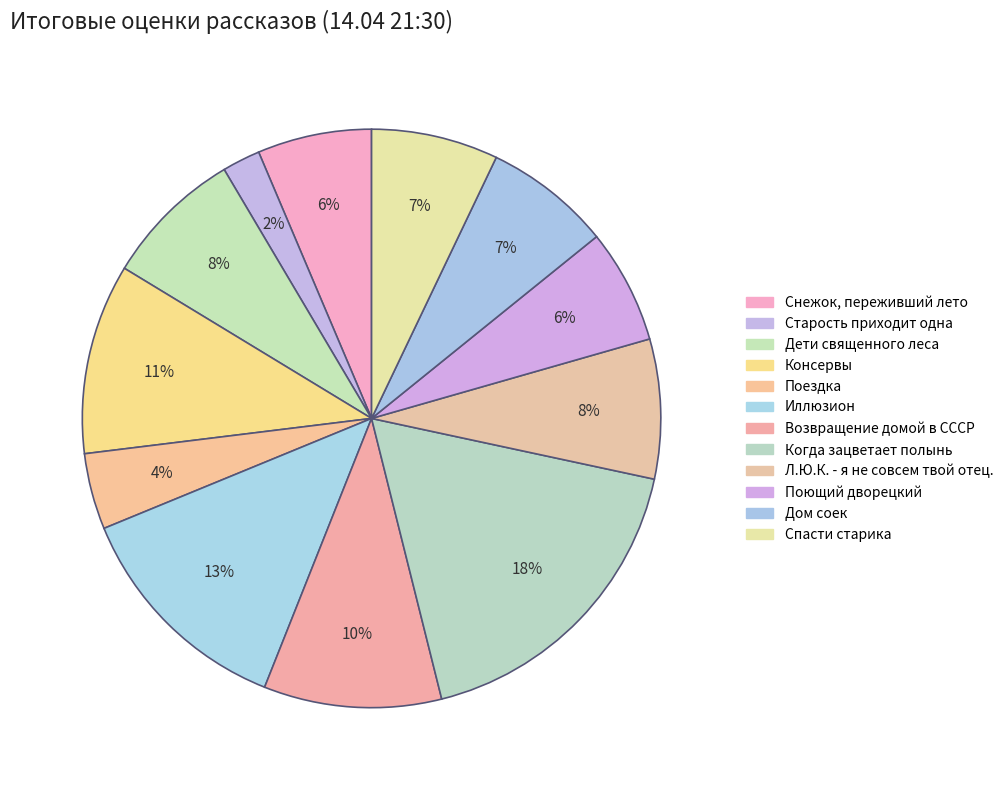

Rank the categories by value from highest to lowest.

Когда зацветает полынь, Иллюзион, Консервы, Возвращение домой в СССР, Дети священного леса, Л.Ю.К. - я не совсем твой отец., Дом соек, Спасти старика, Снежок, переживший лето, Поющий дворецкий, Поездка, Старость приходит одна